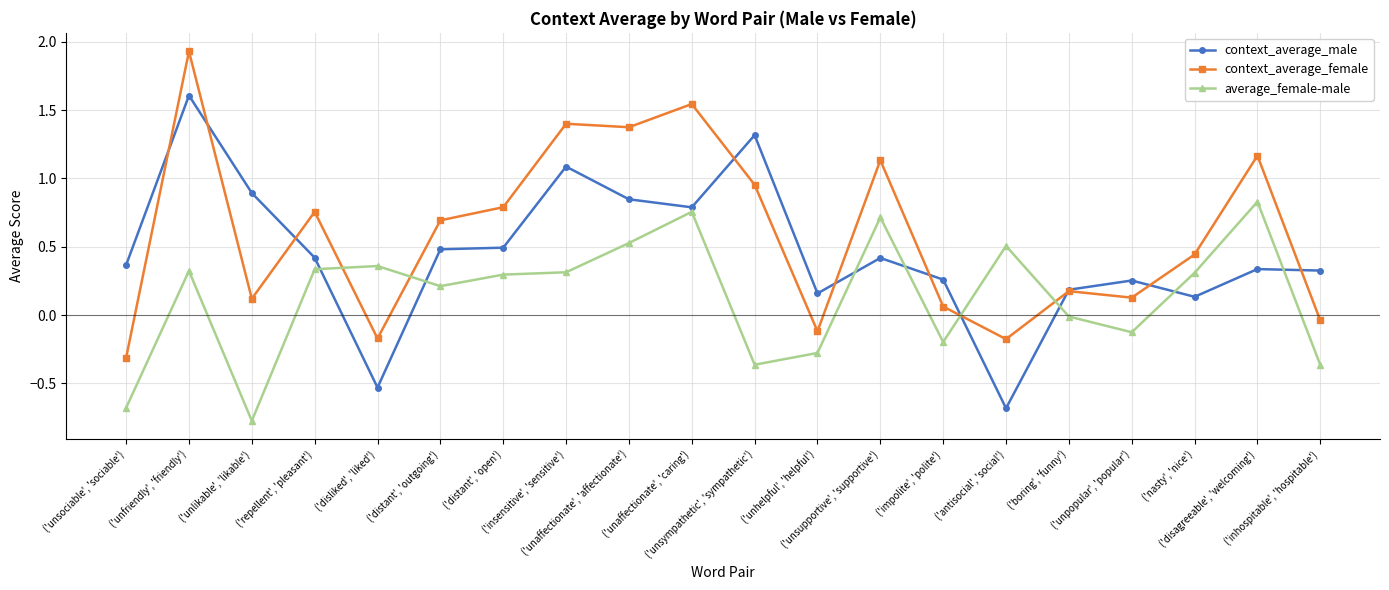

At which category does context_average_female reach its first local peak?

('unfriendly', 'friendly')